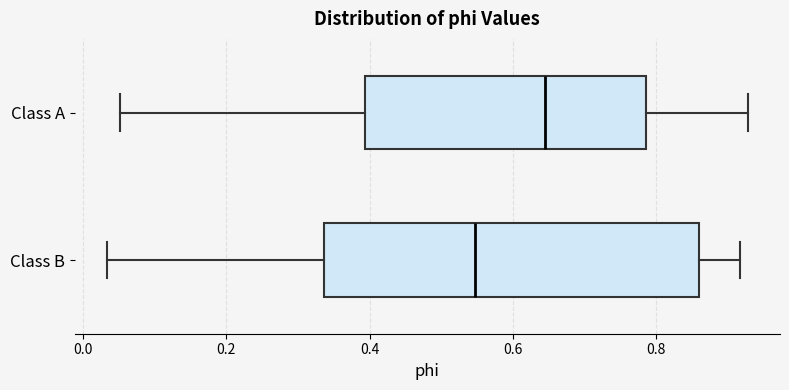

Where does the left whisker of the box for Class B end on the x-axis? The values are not printed on the chart, so give them approximately, as read against the axis.

0.04